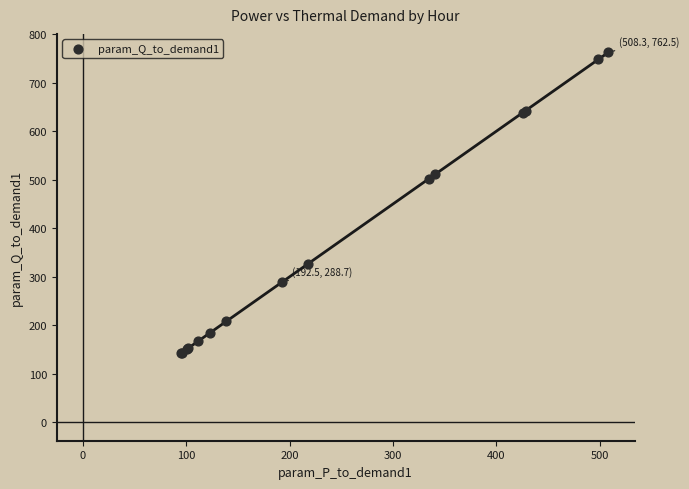

What Y value in the scatter plot is closest to 452?

502.1